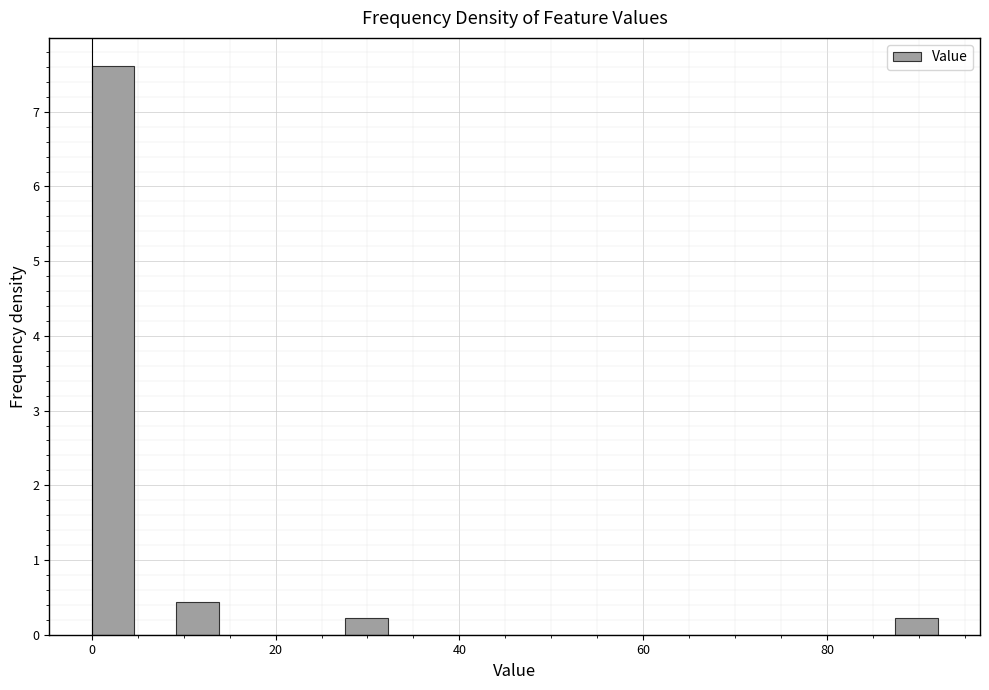

Read against the x-axis, roughly where is the centre of the tallest bar?

2